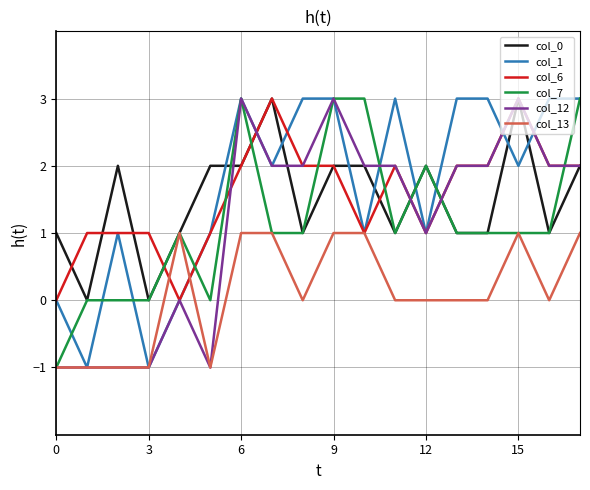

What is the smallest value displayed?

-1